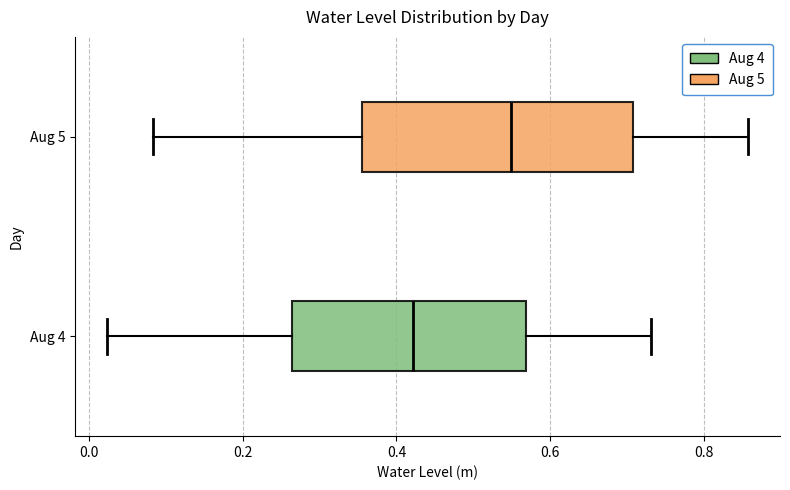

Where does the right whisker of the box for Aug 5 end on the x-axis? The values are not printed on the chart, so give them approximately, as read against the axis.

0.86